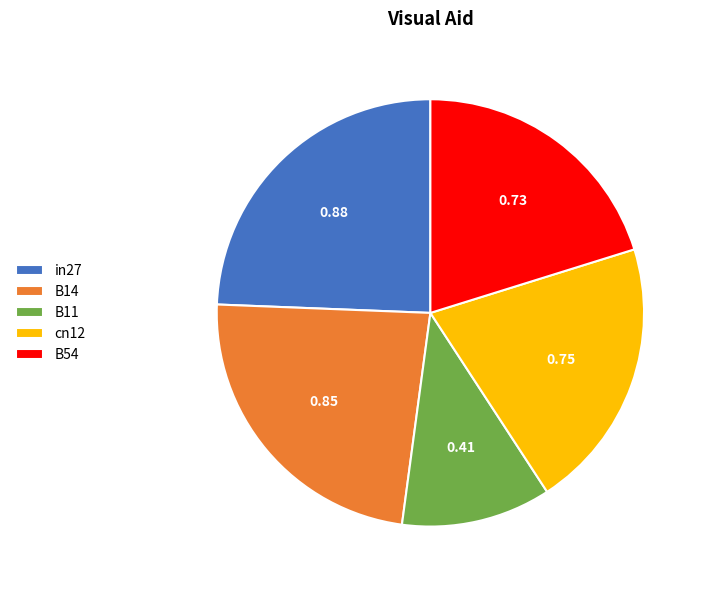

Between B11 and B54, which is larger?

B54